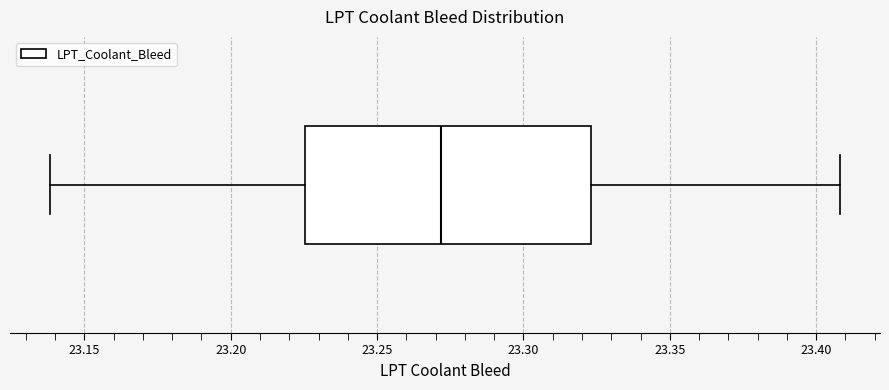

Transcribe this box plot: give where the median line is, the range the box spans, and where the two whiskers end, as read against the x-axis. The values are not printed on the chart, so give them approximately, as read against the axis.

median 23.270, box 23.225 to 23.325, whiskers 23.140 to 23.410